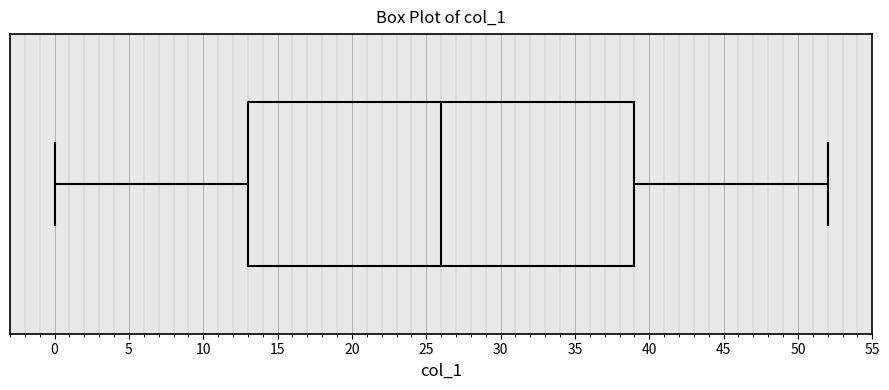

Read this box plot against the x-axis: the position of the median line, the range covered by the box, and the ends of both whiskers. The values are not printed on the chart, so give them approximately, as read against the axis.

median 26, box 13 to 39, whiskers 0 to 52